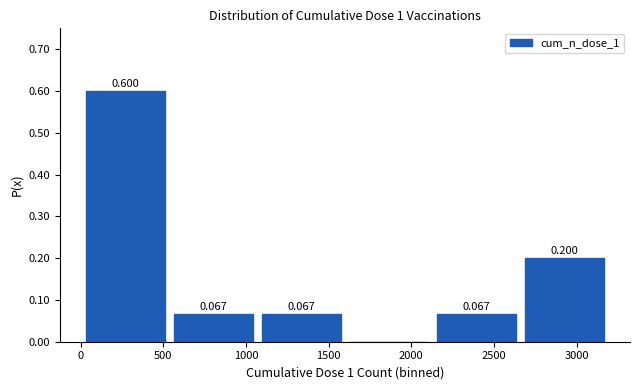

Over which range of the x-axis is the bar tallest?

0 to 550